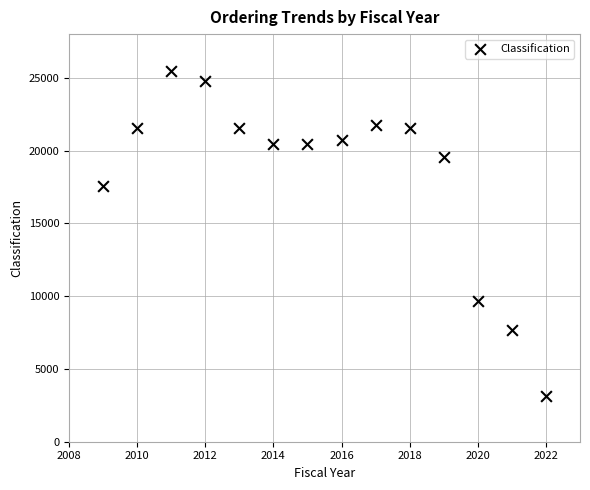

What Y value in the scatter plot is closest to 14331?

17598